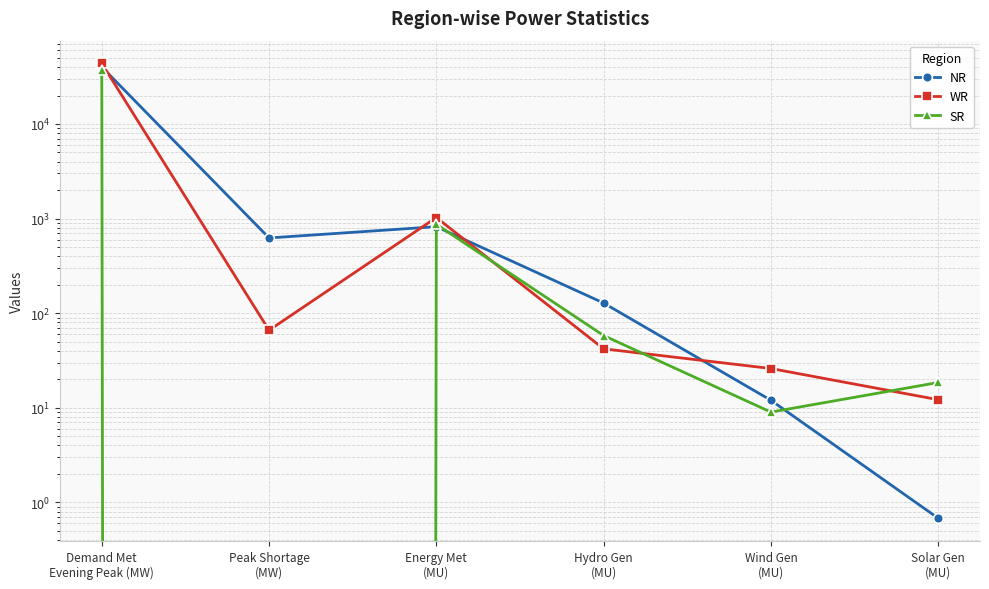

True or false: NR has a value of 128.0 at Hydro Gen
(MU).

True